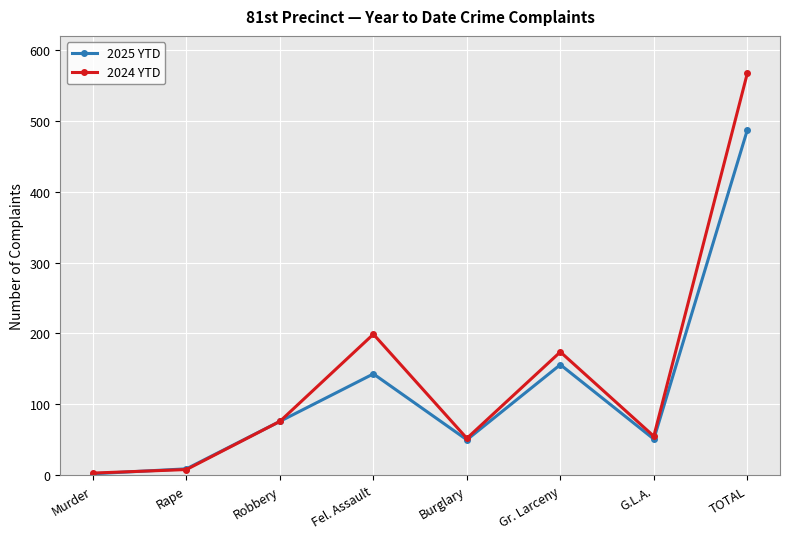

What is the value of the 2024 YTD point at the 7th from the left?

55